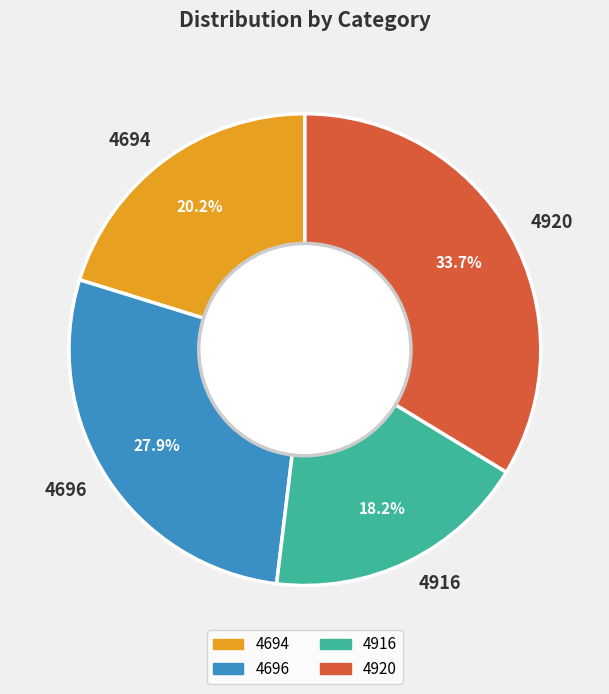

How many slices are in this pie chart?

4